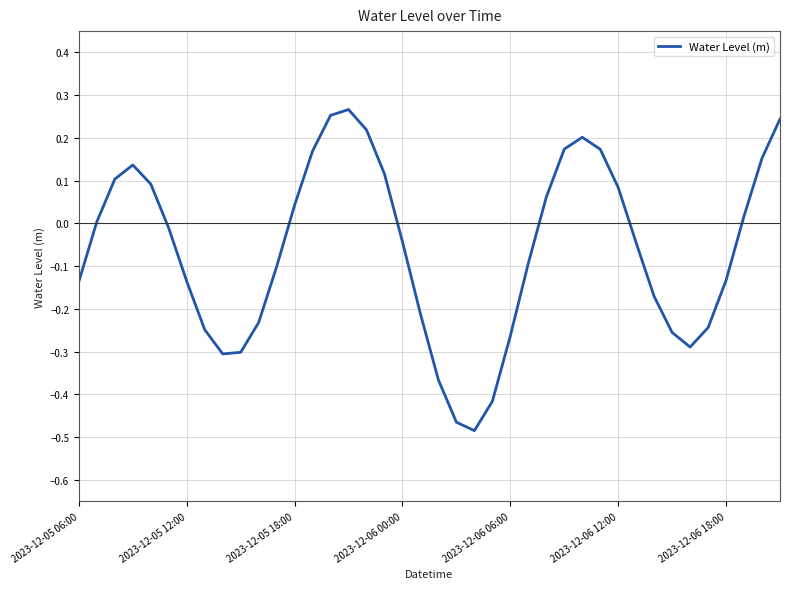

What is the difference between the maximum and minimum values?

0.8